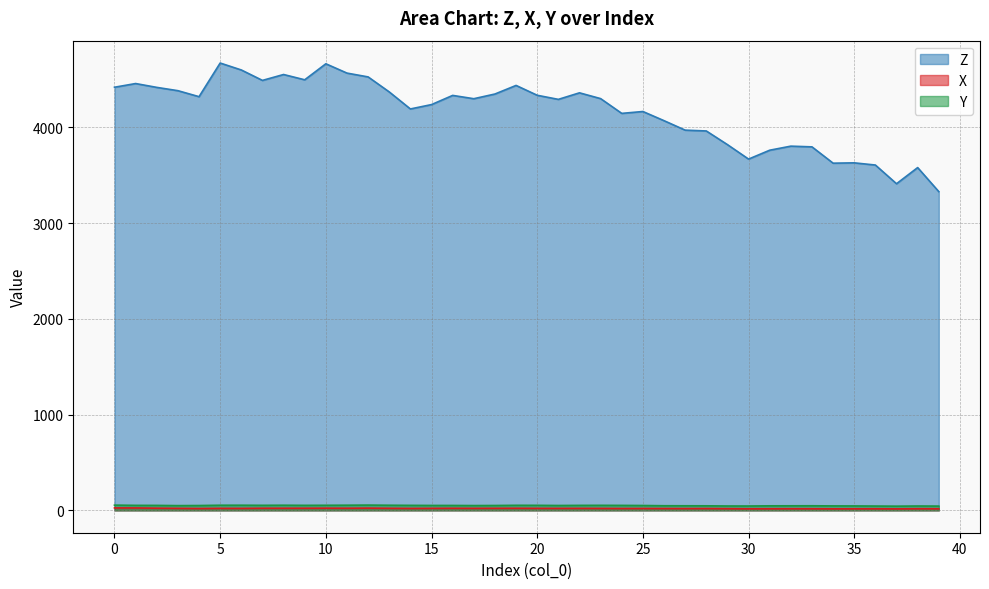

Between 13 and 33, which is larger?

13